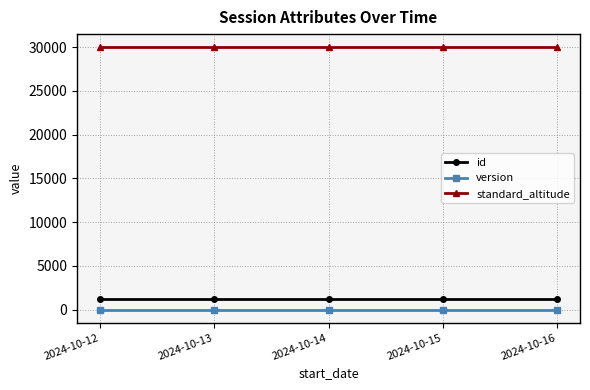

What is the sum of all standard_altitude values?

150000